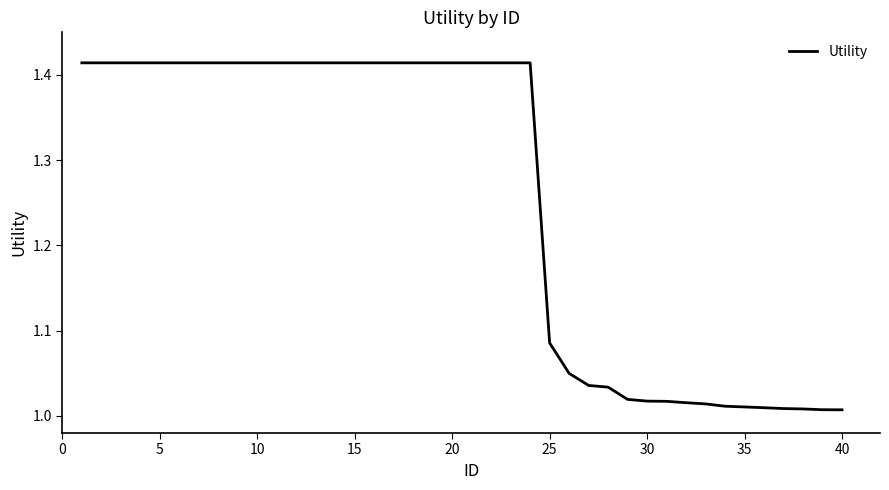

Is this an area chart (filled region under the line)?

No